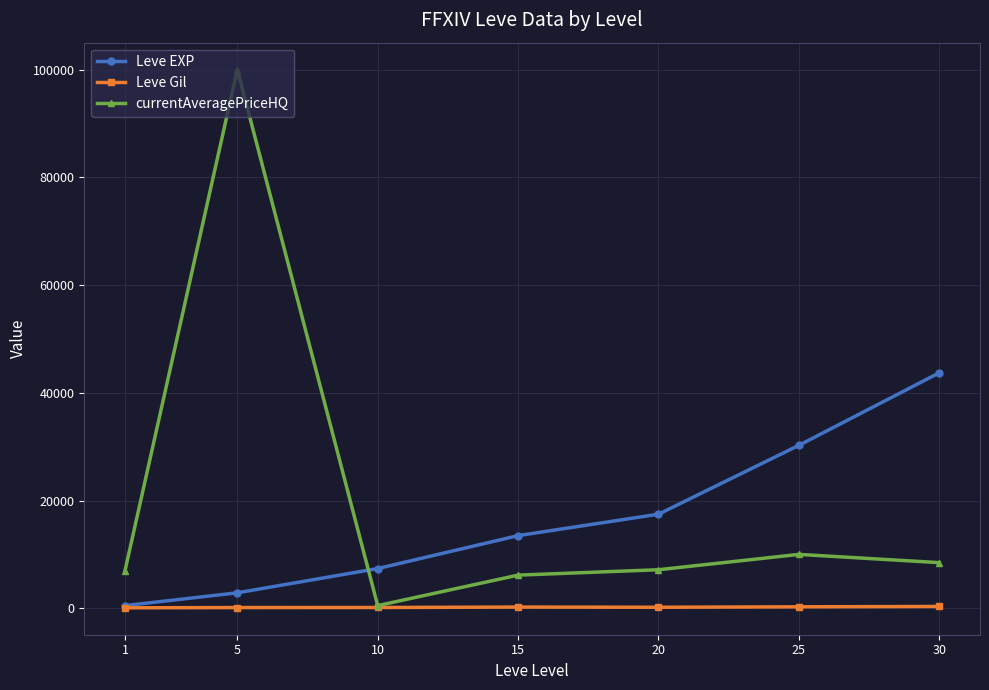

How many interior local peaks does the currentAveragePriceHQ series have?

2